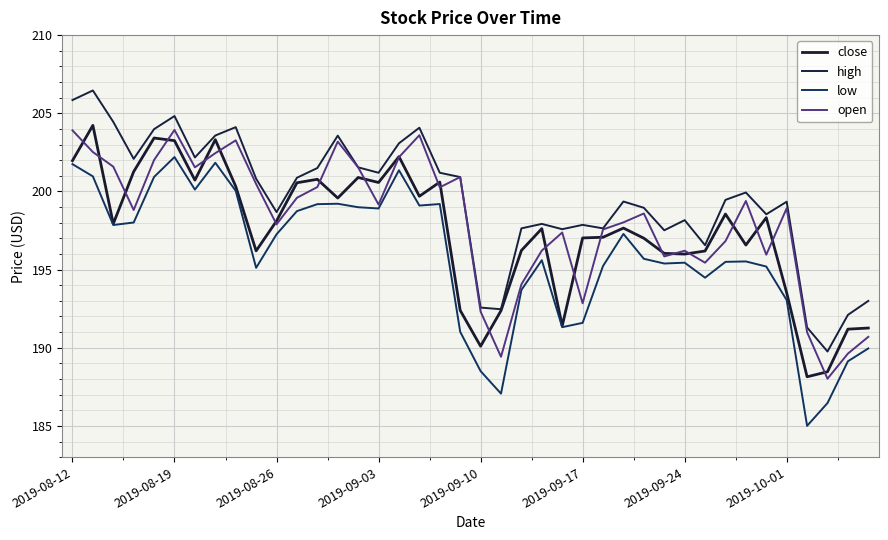

How many lines are shown in the chart?

4